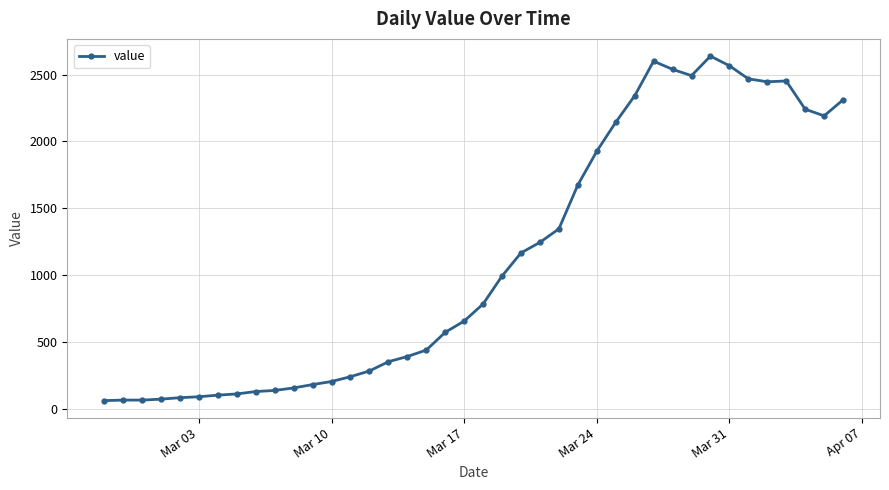

What is the difference between the maximum and minimum values?

2577